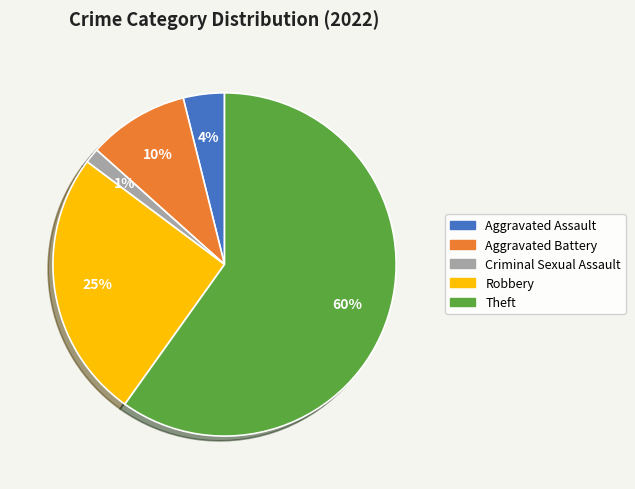

Combined, do Theft and Criminal Sexual Assault account for over 50%?

Yes